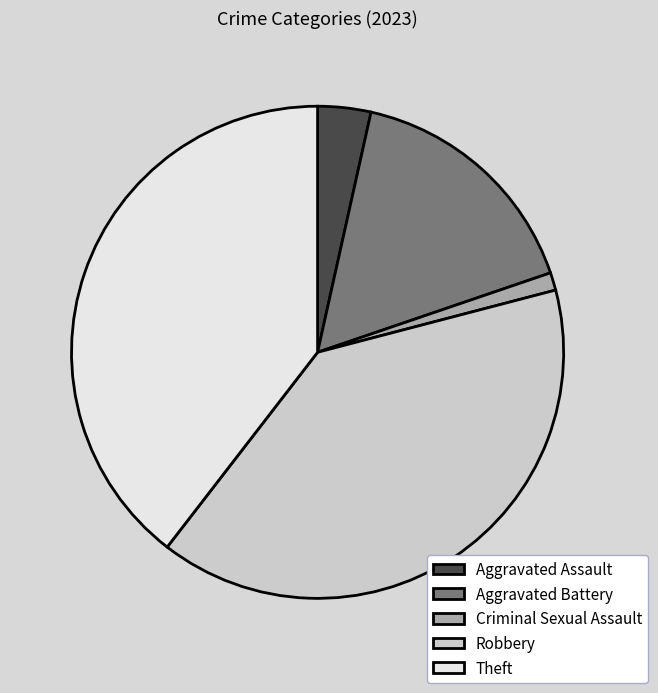

True or false: Criminal Sexual Assault accounts for 1% of the total.

True